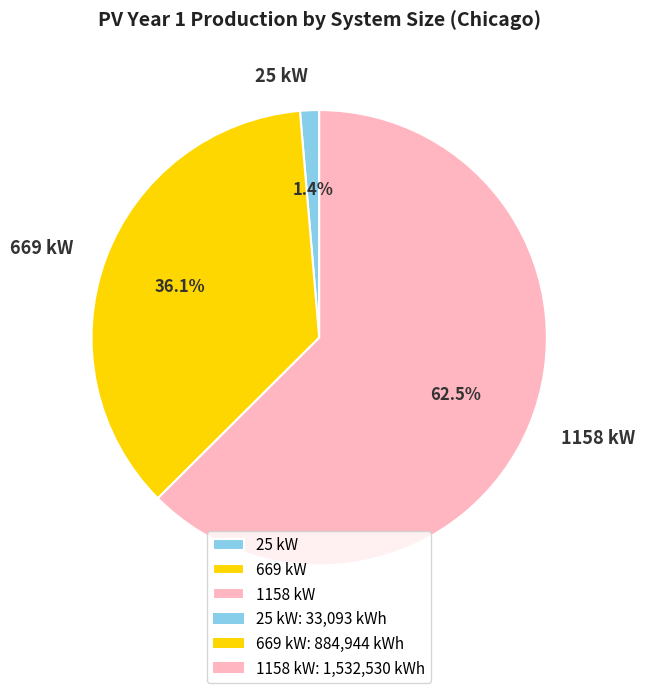

What percentage is the 25 kW slice, to the nearest percent?

1%